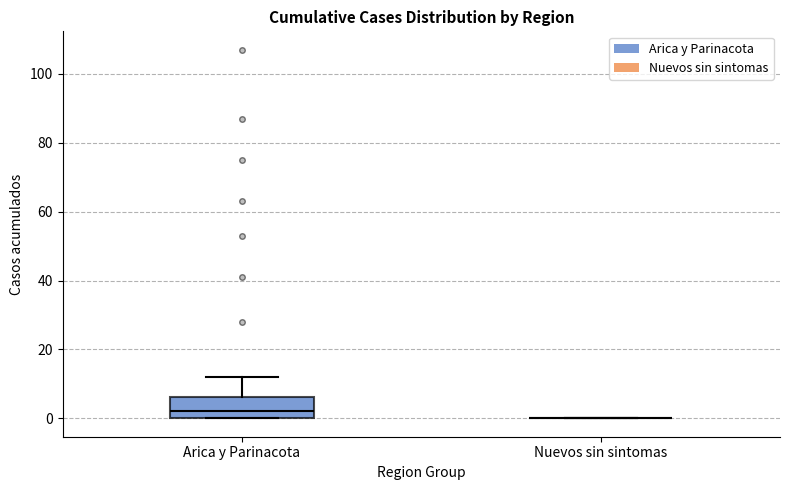

Where does the upper whisker of the box for Arica y Parinacota end on the y-axis? The values are not printed on the chart, so give them approximately, as read against the axis.

12